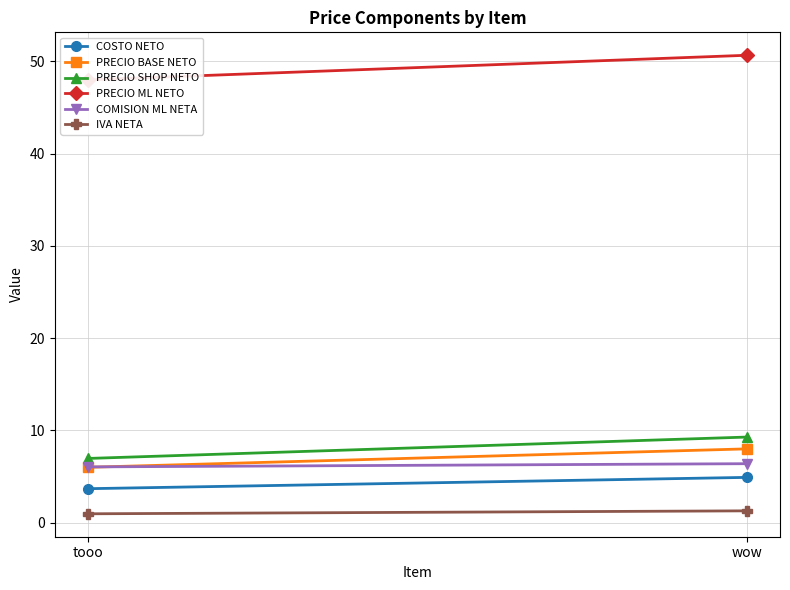

Is it true that PRECIO SHOP NETO equals 4.8 at wow?

False